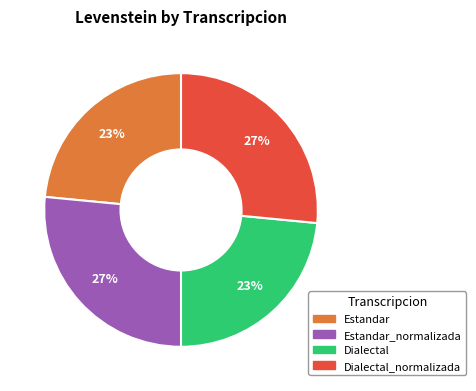

Is there any slice that represents more than half of the pie?

No